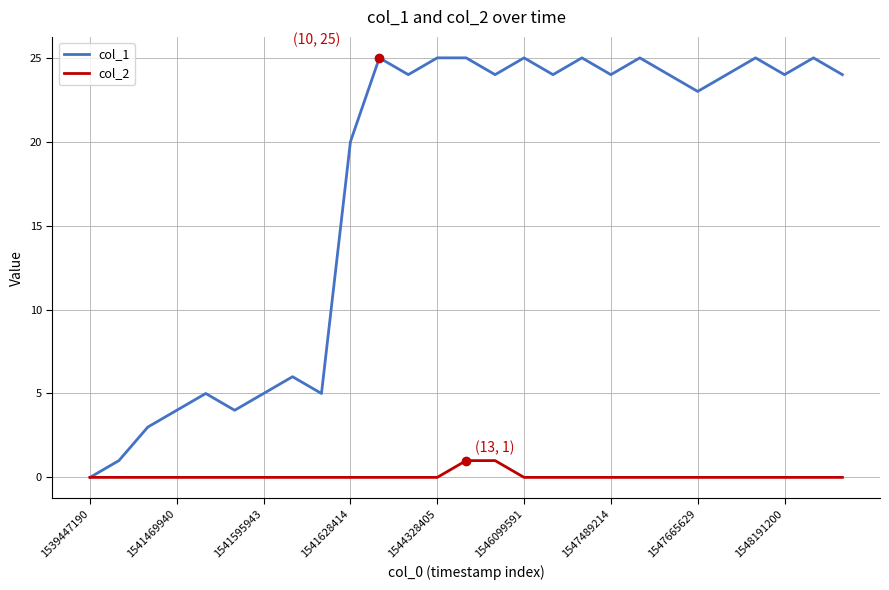

What are all the series names shown in the legend?

col_1, col_2